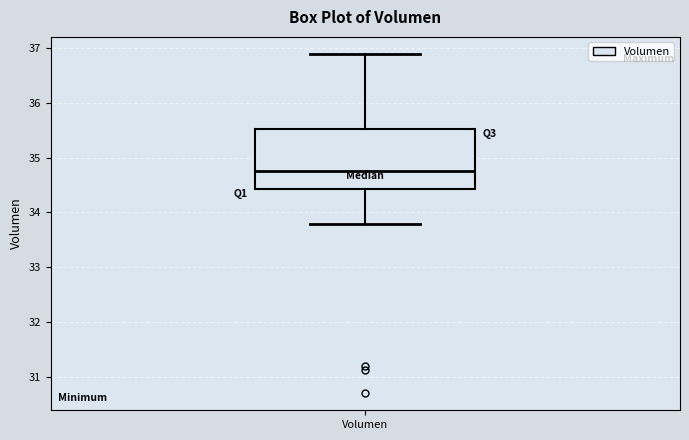

Transcribe this box plot: give where the median line is, the range the box spans, and where the two whiskers end, as read against the y-axis. The values are not printed on the chart, so give them approximately, as read against the axis.

median 34.8, box 34.4 to 35.5, whiskers 33.8 to 36.9